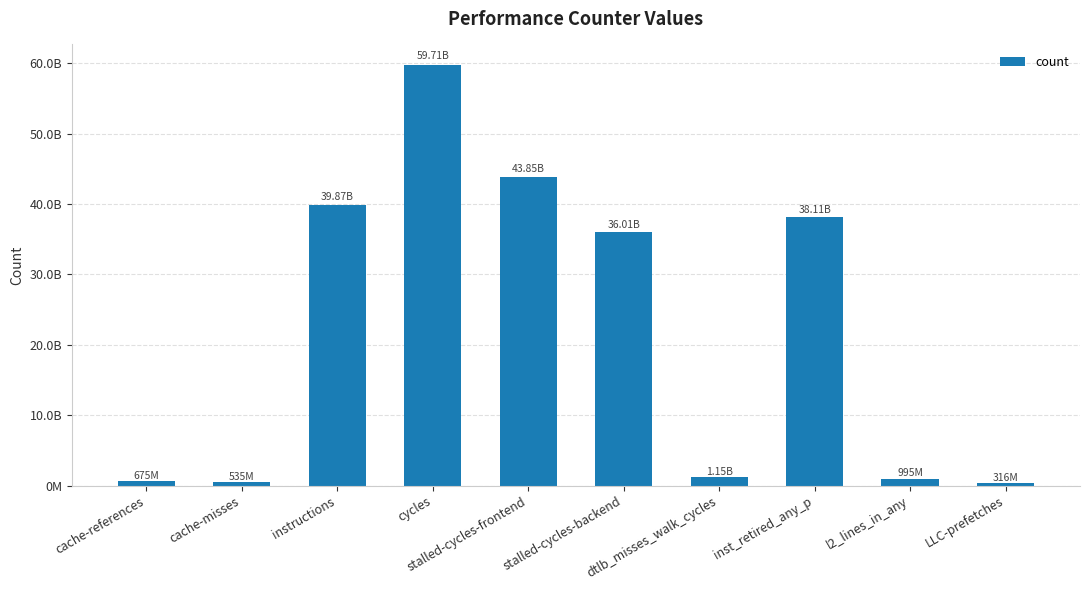

Does the chart contain any negative values?

No